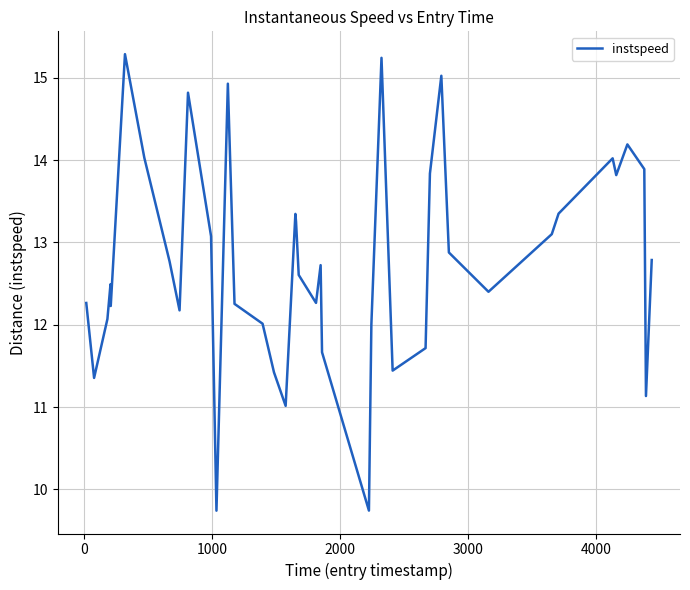

What is the difference between the maximum and minimum values?

5.5